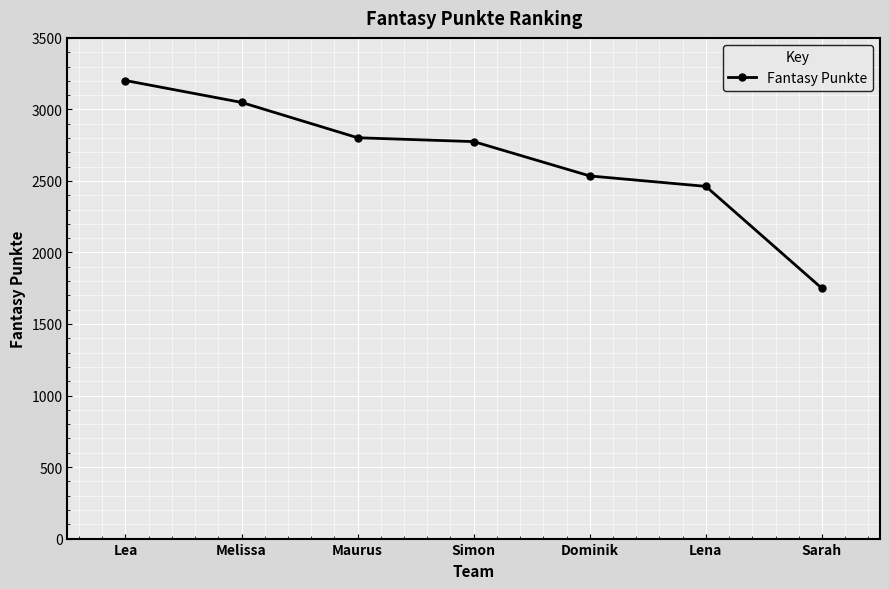

Which category has the highest value across all series?

Lea